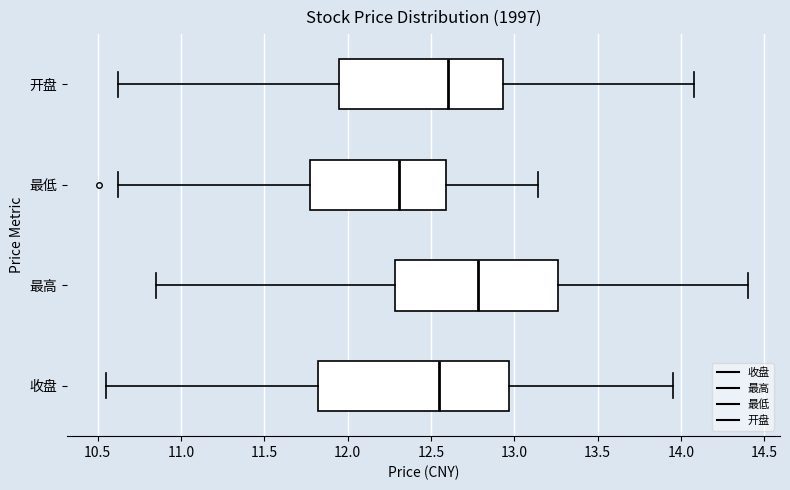

Where is the right edge of the box for 开盘 on the x-axis? The values are not printed on the chart, so give them approximately, as read against the axis.

12.95